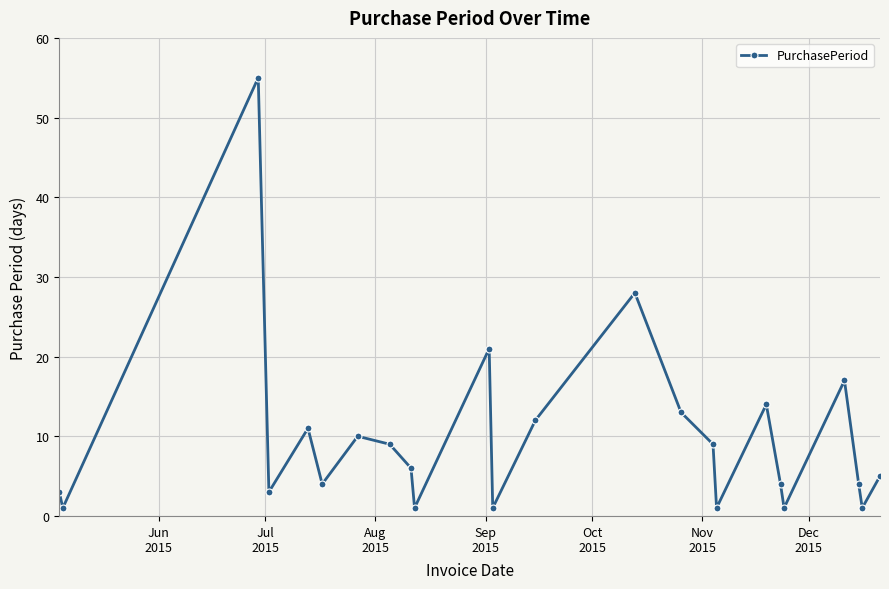

Does the chart display data point markers on the line(s)?

Yes